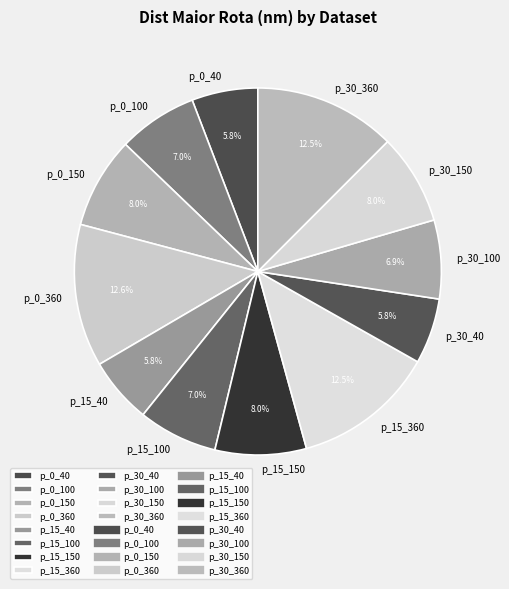

True or false: p_15_40 accounts for 6% of the total.

True